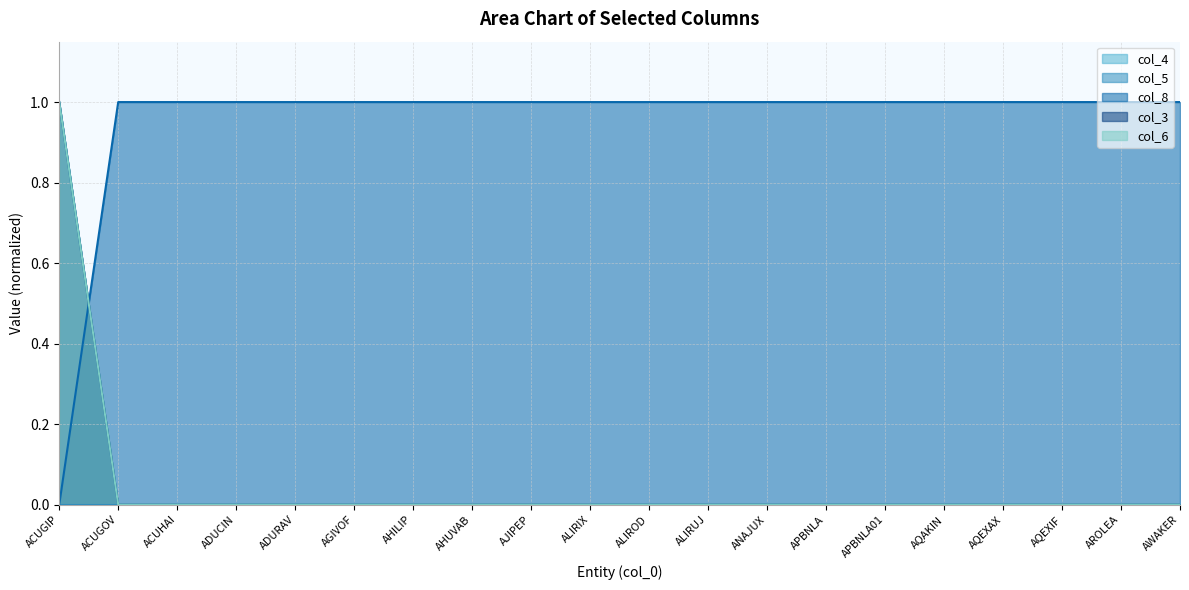

True or false: col_3 has a value of 1 at ADUCIN.

False